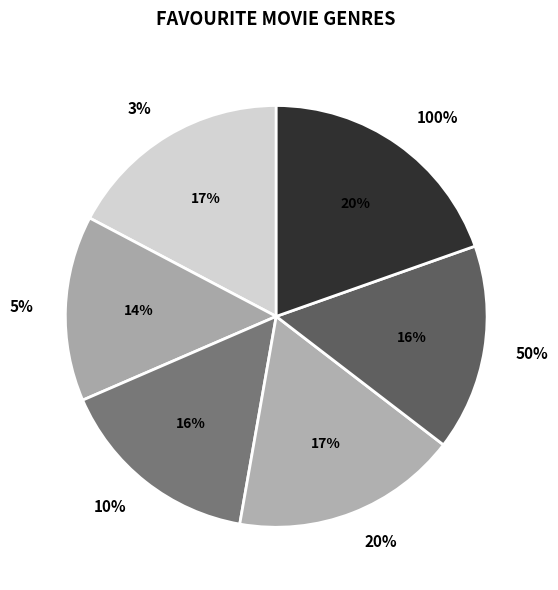

Combined, do 14 and 22 account for over 50%?

No